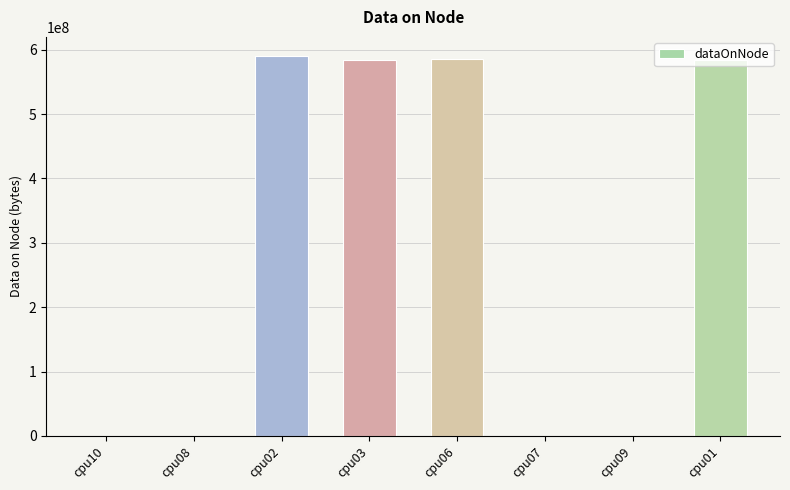

What is the difference between the maximum and second lowest values?

590456556